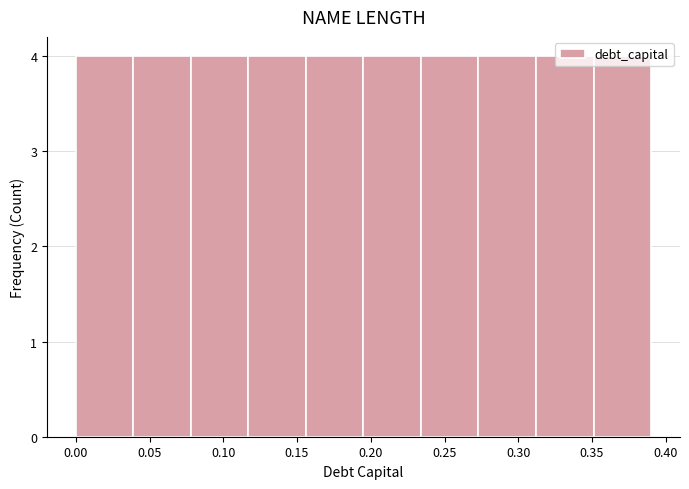

Reading left to right, transcribe this chart: for each bar, give the range it covers on the x-axis and its height. Neither the bar edges nor the heights are printed on the chart, so give them approximately, as read against the axes.

0.000 to 0.039: 4
0.039 to 0.078: 4
0.078 to 0.117: 4
0.117 to 0.156: 4
0.156 to 0.195: 4
0.195 to 0.234: 4
0.234 to 0.273: 4
0.273 to 0.312: 4
0.312 to 0.351: 4
0.351 to 0.390: 4